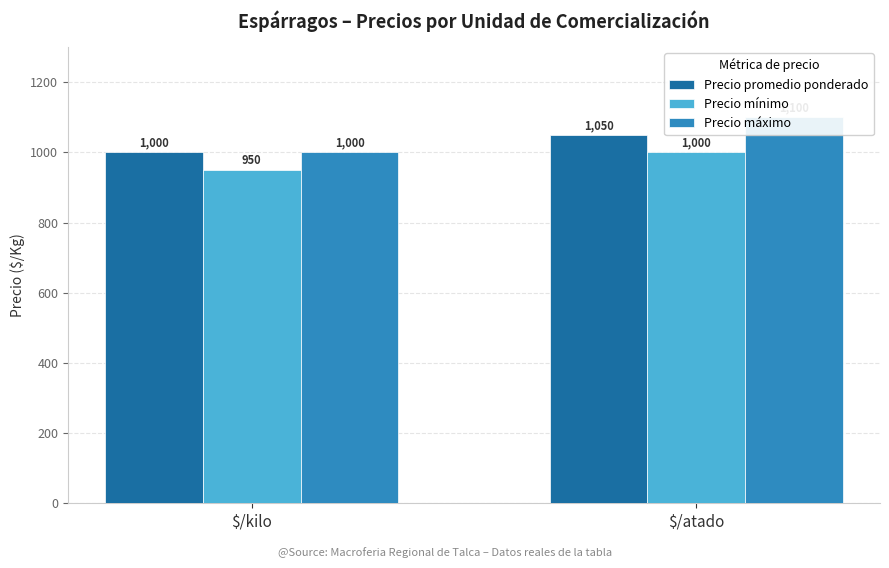

What is the difference between the highest and lowest values at $/atado?

100